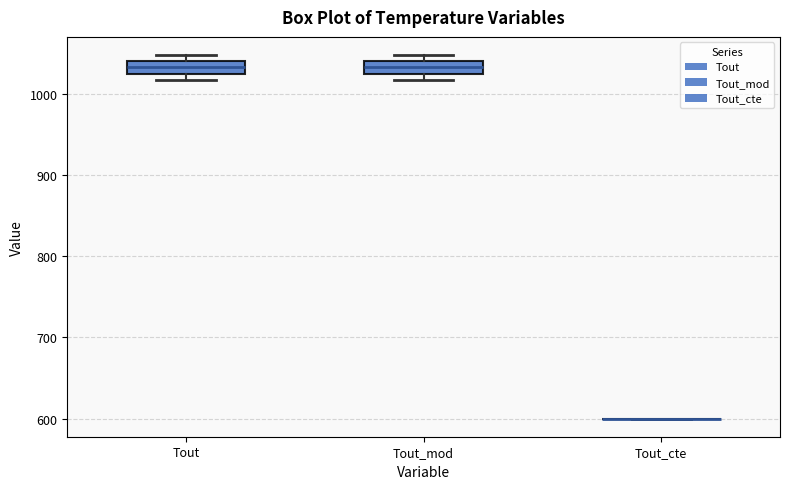

Reading left to right, read every box against the y-axis: the position of its median line, the range the box covers, and the ends of its whiskers. The values are not printed on the chart, so give them approximately, as read against the axis.

Tout: median 1030 (inside the box), box 1030 to 1040, whiskers 1020 to 1050
Tout_mod: median 1030 (inside the box), box 1030 to 1040, whiskers 1020 to 1050
Tout_cte: box collapsed to a line at 600, whiskers 600 to 600